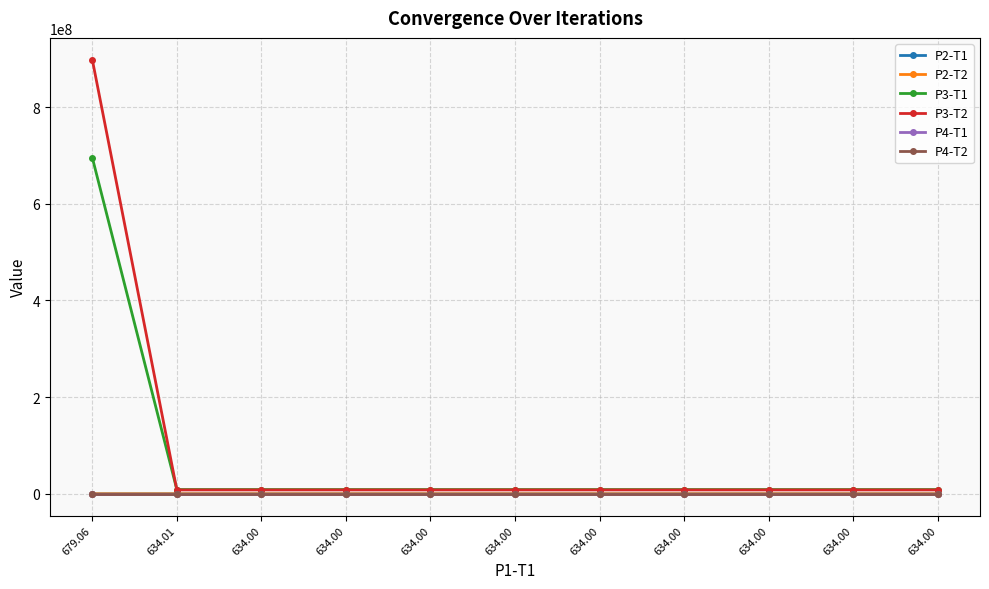

How many lines are shown in the chart?

6